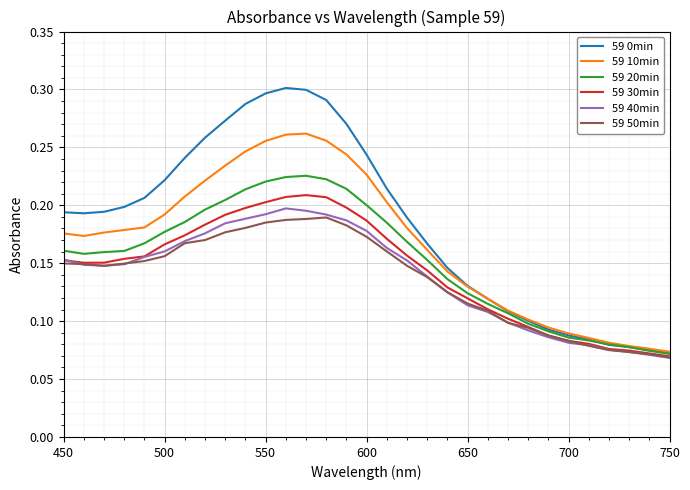

True or false: 59 10min and 59 30min intersect in this chart.

False